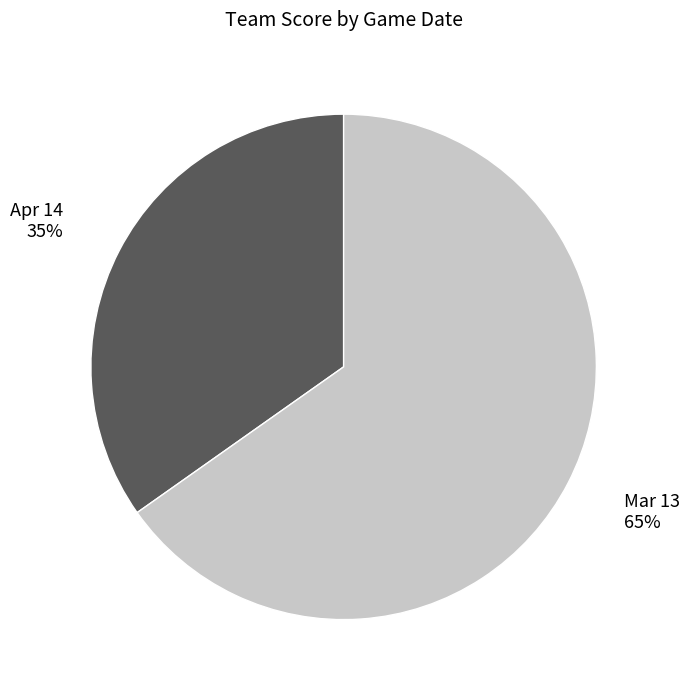

The Mar 13 slice represents 53% of the pie. True or false?

False